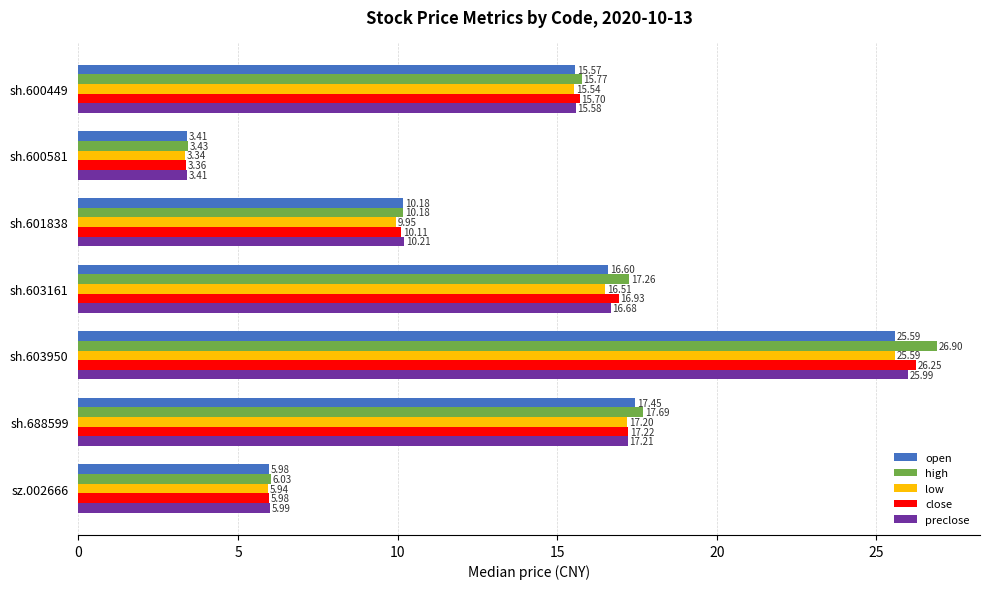

What is the difference between the second highest and minimum values in the open series?

14.0